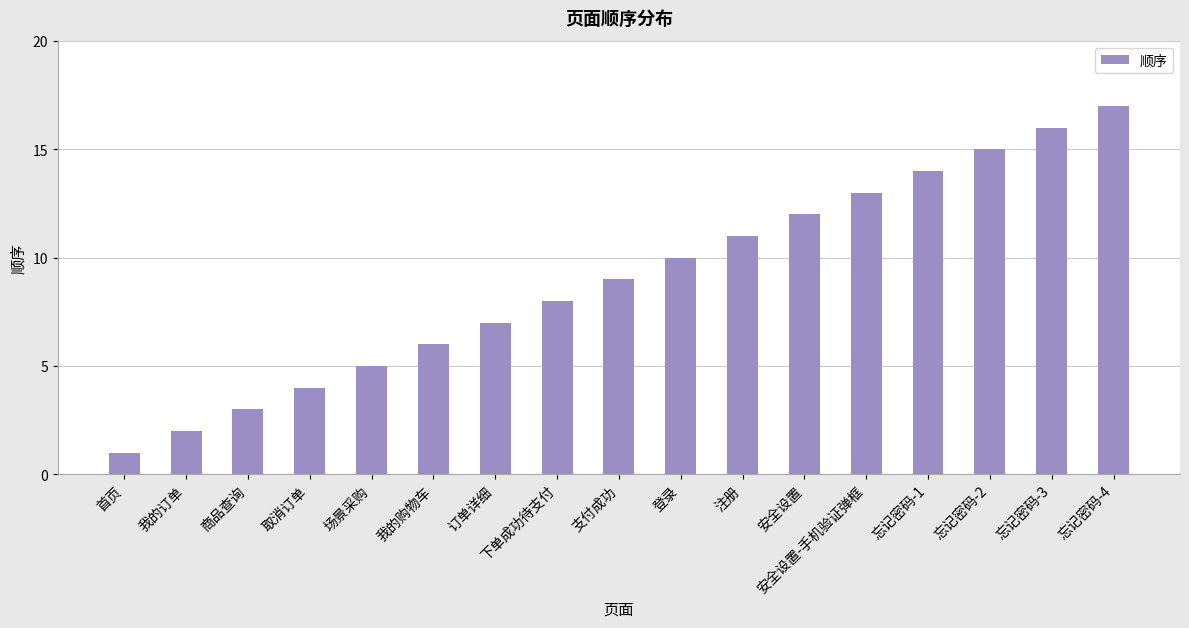

What is the change in value from 首页 to 安全设置?

+11